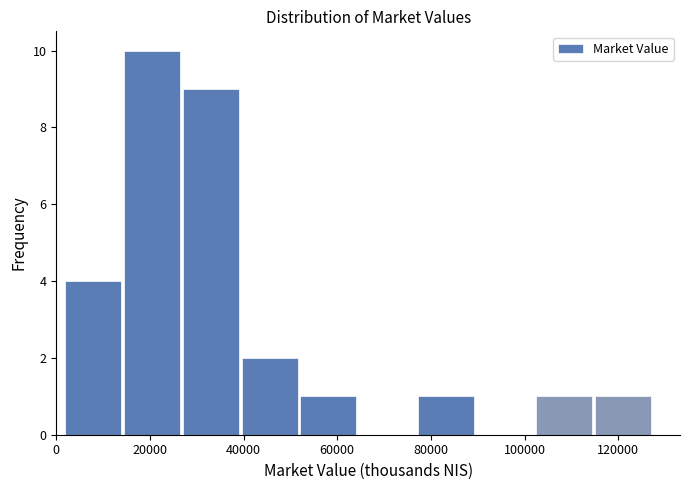

Reading left to right, list every bar in this chart as the range it spans on the x-axis followed by its height. Neither the bar edges nor the heights are printed on the chart, so give them approximately, as read against the axes.

2000 to 14000: 4
14000 to 28000: 10
28000 to 40000: 9
40000 to 52000: 2
52000 to 64000: 1
64000 to 78000: 0
78000 to 90000: 1
90000 to 102000: 0
102000 to 116000: 1
116000 to 128000: 1